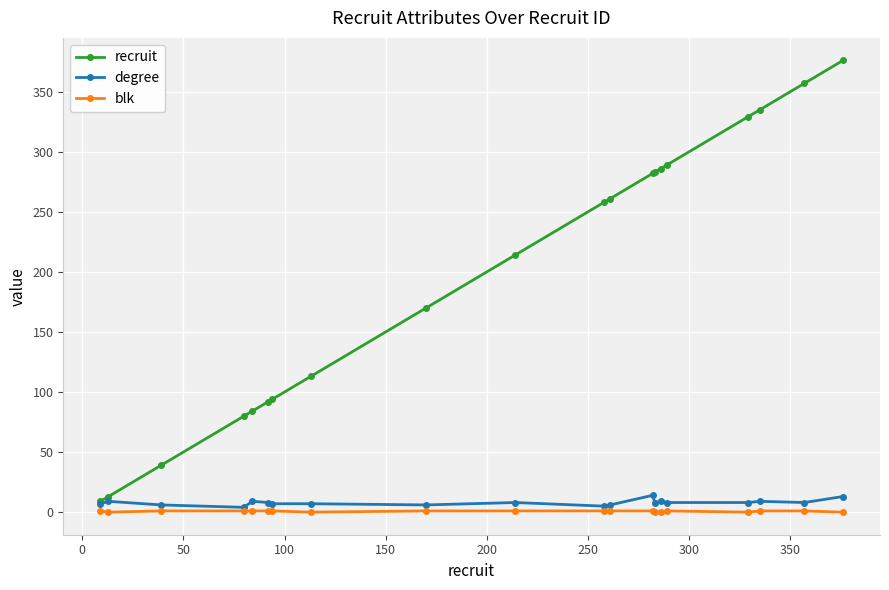

What is the average value of the blk series?

1